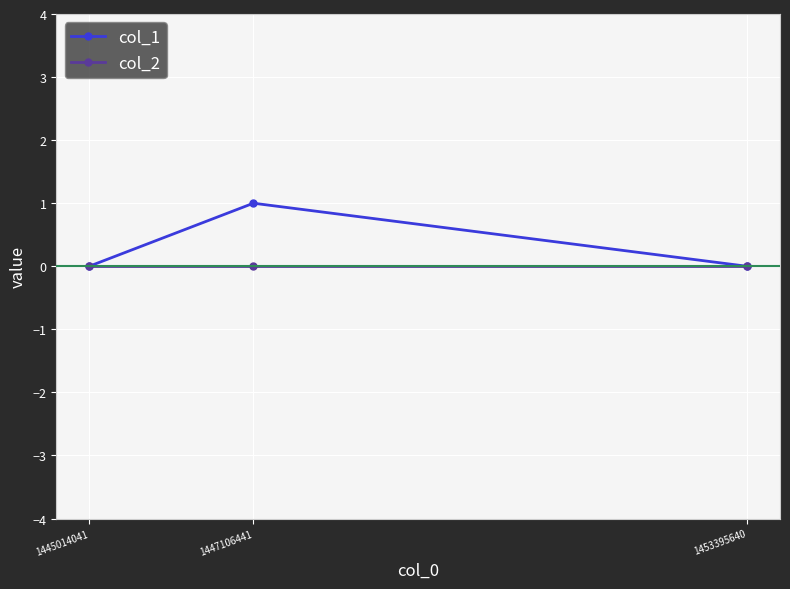

List the series in order of their overall mean, highest first.

col_1, col_2